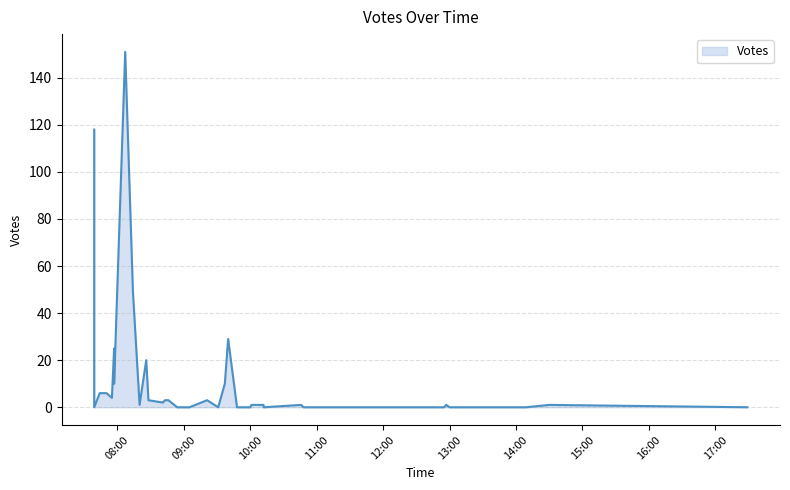

At which category does the chart reach its minimum across all series?

2019-09-17 11:00